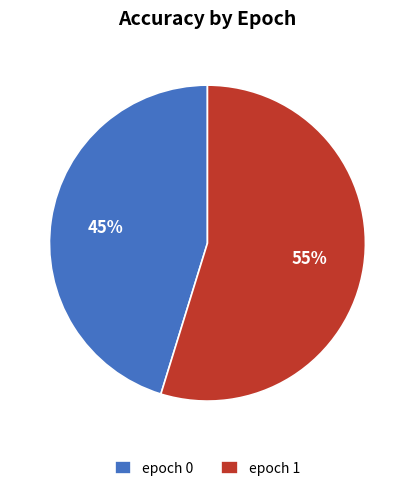

The epoch 0 slice represents 34% of the pie. True or false?

False